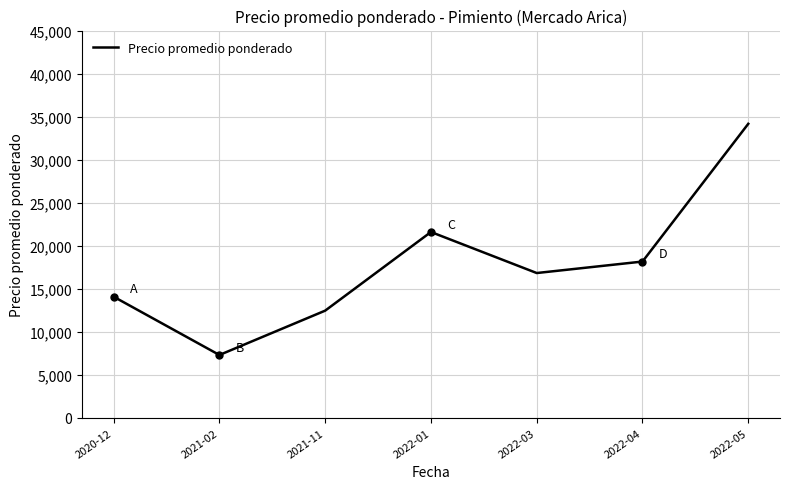

What is the ratio of the value at 2021-11 to the value at 2020-12?

0.9